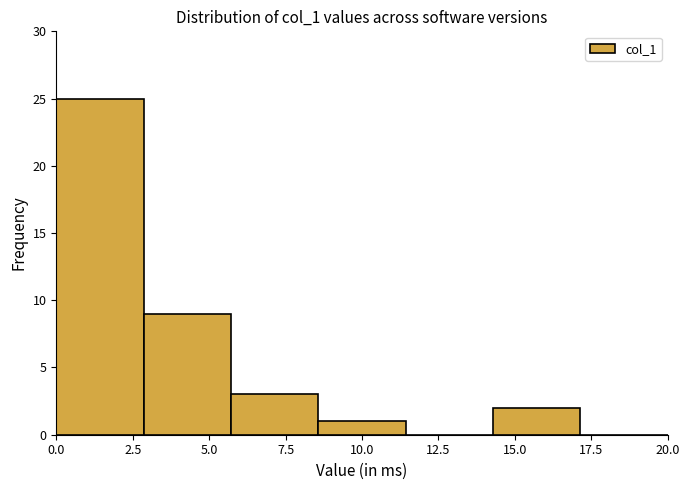

Over which range of the x-axis is the bar tallest?

0.0 to 3.0